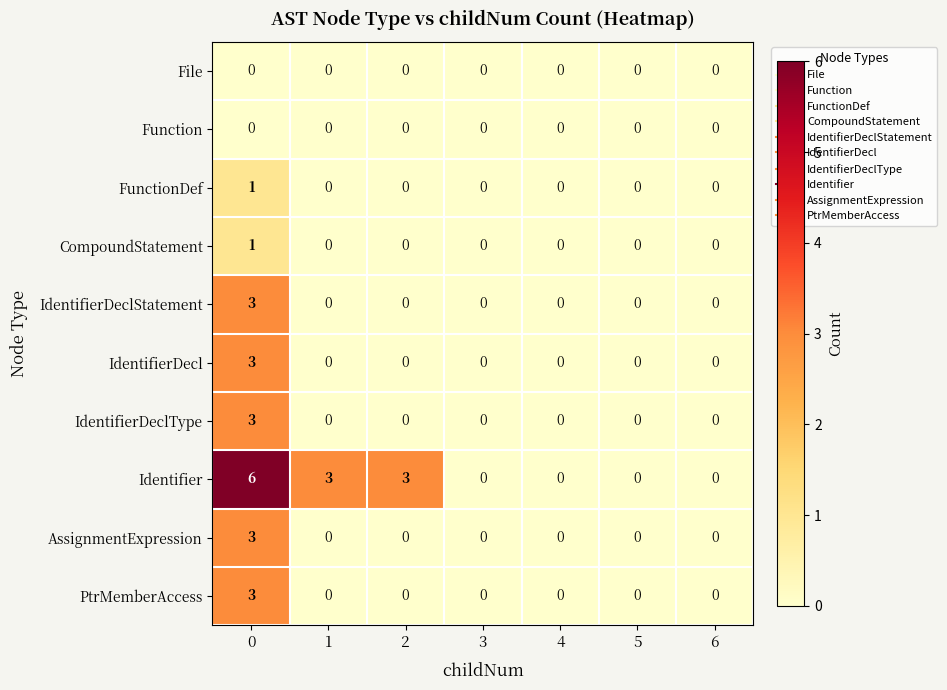

The CompoundStatement series shows 0 at 6. True or false?

True